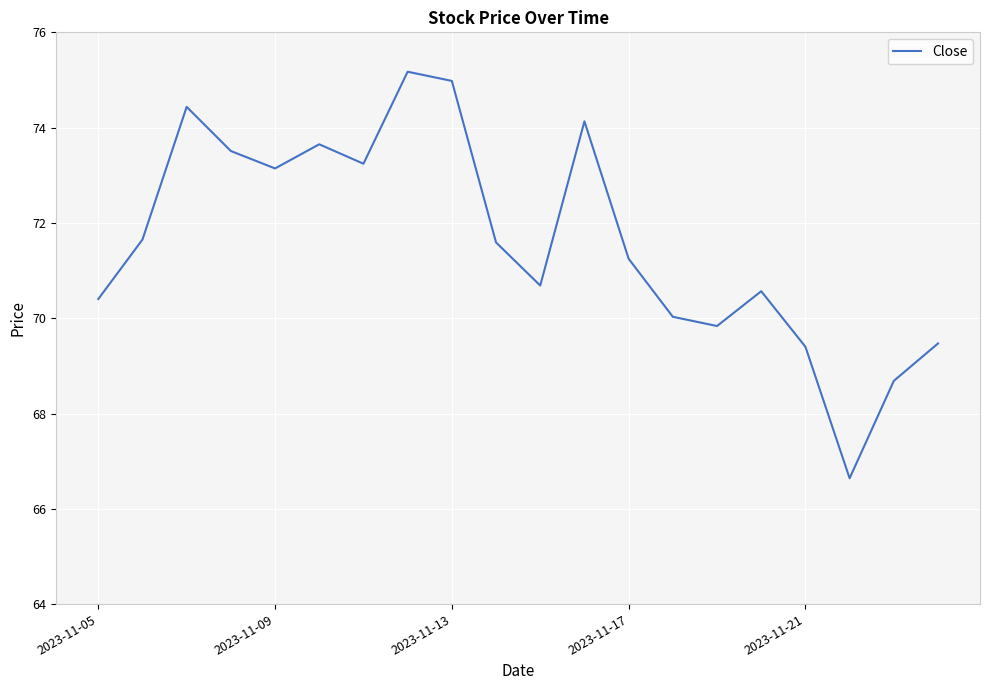

What is the smallest value displayed?

66.6